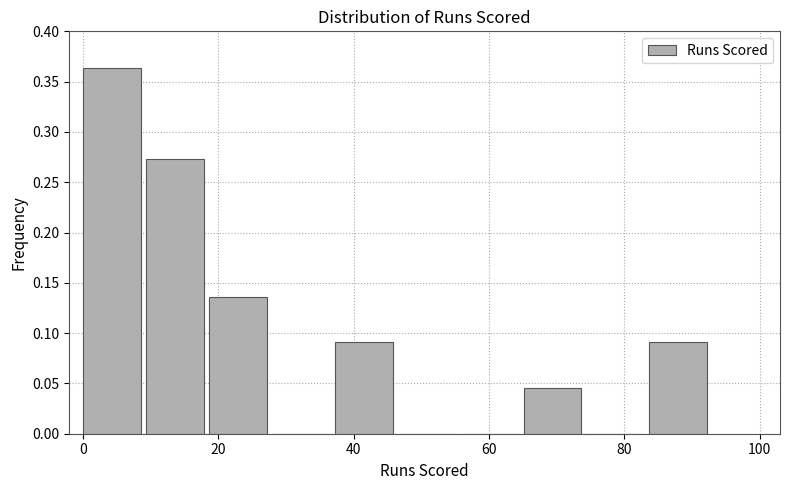

Reading left to right, transcribe this chart: for each bar, give the range it covers on the x-axis and its height. Neither the bar edges nor the heights are printed on the chart, so give them approximately, as read against the axes.

0 to 10: 0.365
10 to 18: 0.275
18 to 28: 0.135
28 to 38: 0
38 to 46: 0.090
46 to 56: 0
56 to 66: 0
66 to 74: 0.045
74 to 84: 0
84 to 94: 0.090